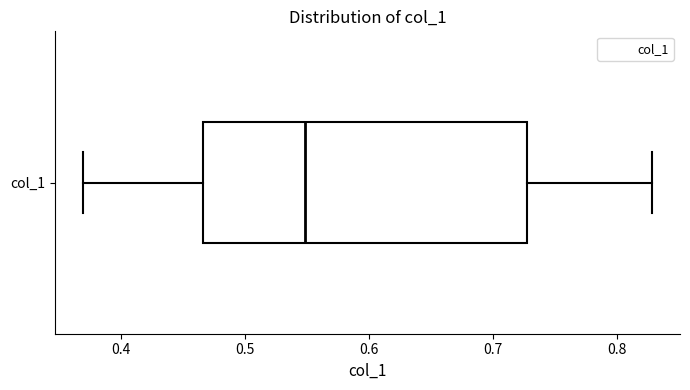

Read this box plot against the x-axis: the position of the median line, the range covered by the box, and the ends of both whiskers. The values are not printed on the chart, so give them approximately, as read against the axis.

median 0.55, box 0.47 to 0.73, whiskers 0.37 to 0.83